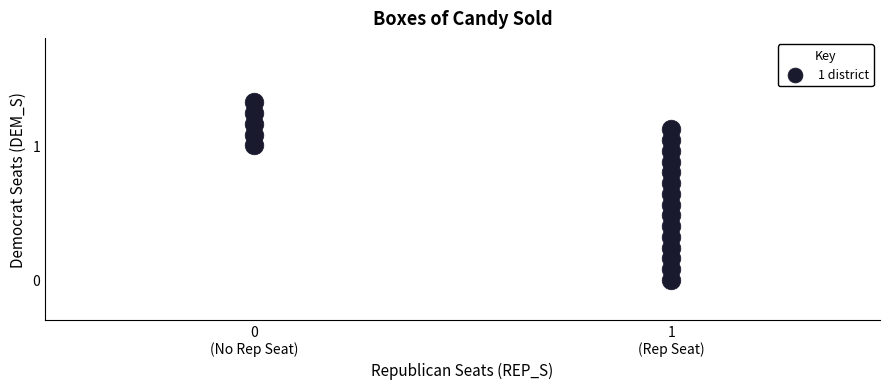

How many data points are displayed?

20